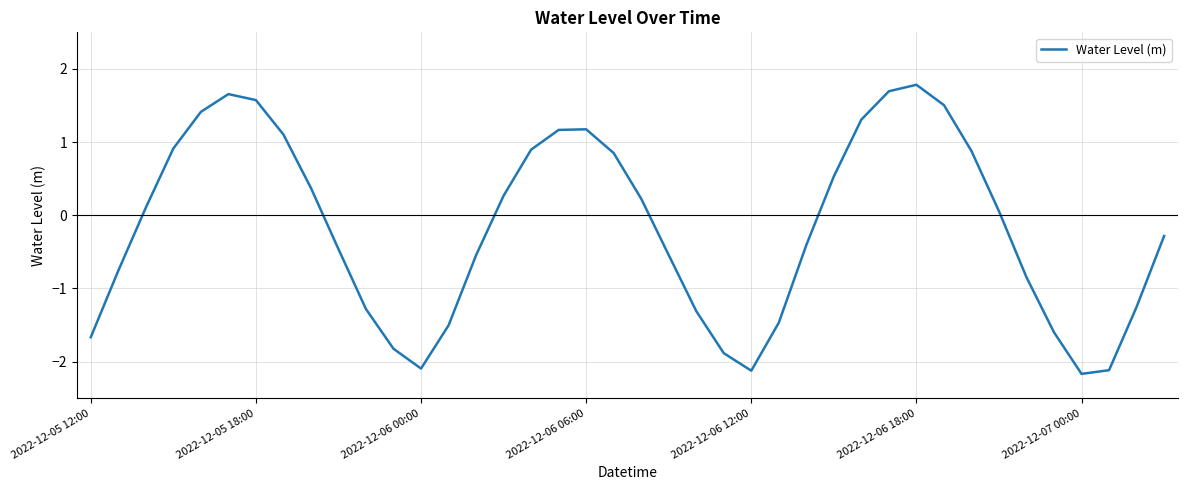

What is the difference between the maximum and minimum values?

4.0